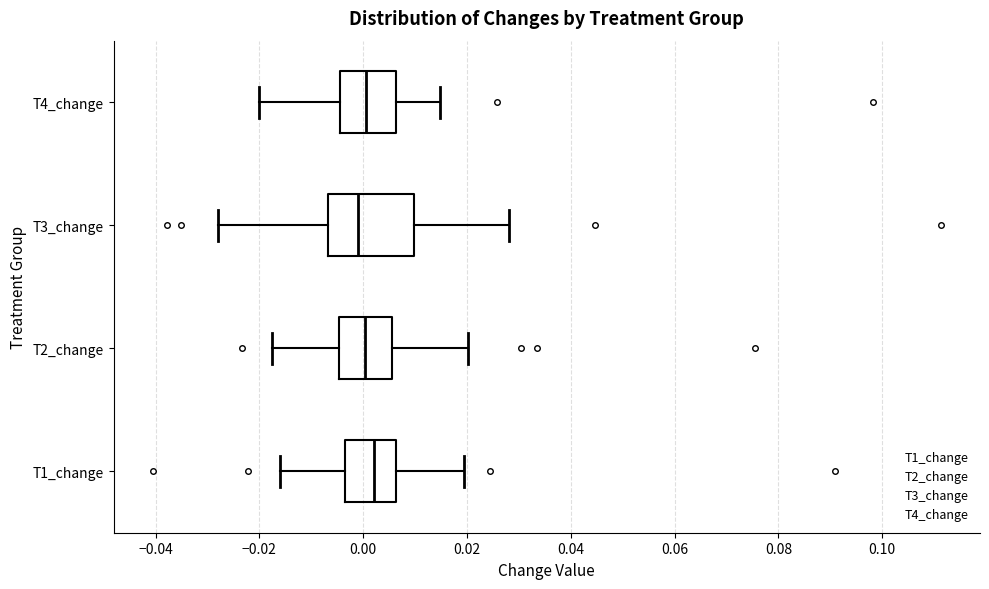

Reading bottom to top, read every box against the x-axis: the position of its median line, the range the box covers, and the ends of its whiskers. The values are not printed on the chart, so give them approximately, as read against the axis.

T1_change: median 0.002, box -0.004 to 0.006, whiskers -0.016 to 0.020
T2_change: median 0.000, box -0.004 to 0.006, whiskers -0.018 to 0.020
T3_change: median -0.002, box -0.006 to 0.010, whiskers -0.028 to 0.028
T4_change: median 0.000, box -0.004 to 0.006, whiskers -0.020 to 0.014